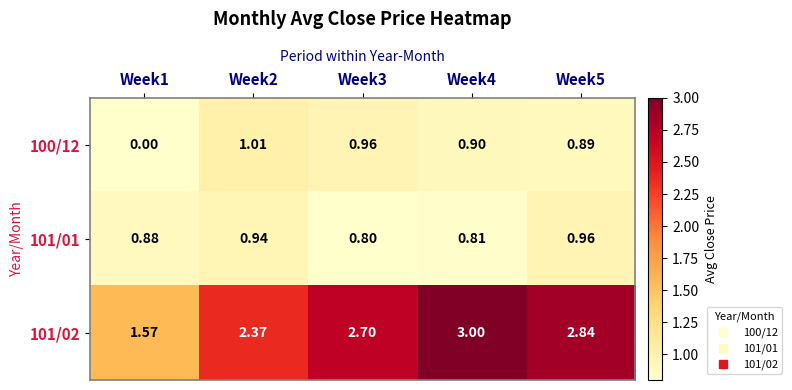

Is the value of 101/02 at Week4 greater than the value of 100/12 at Week1?

Yes